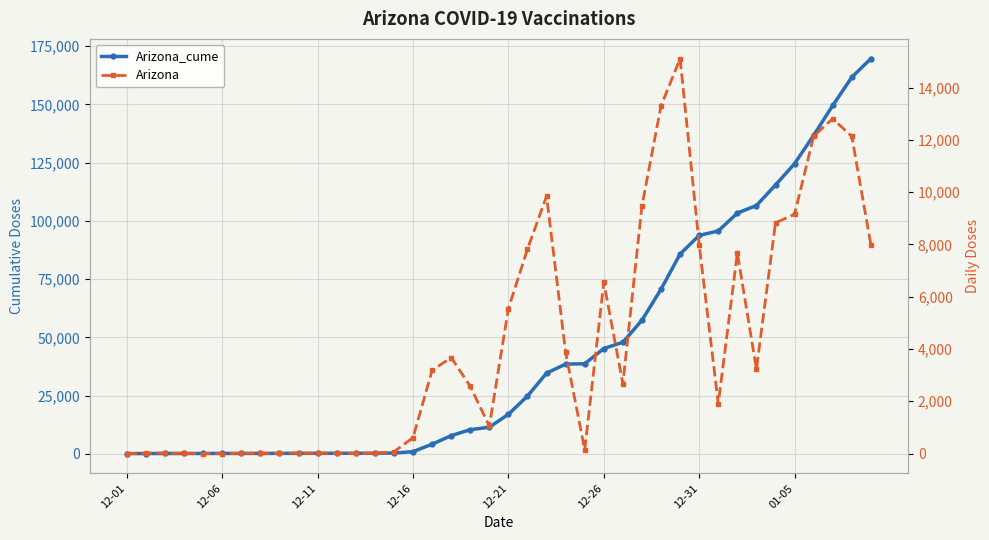

What is the highest value of the Arizona_cume series?

169619